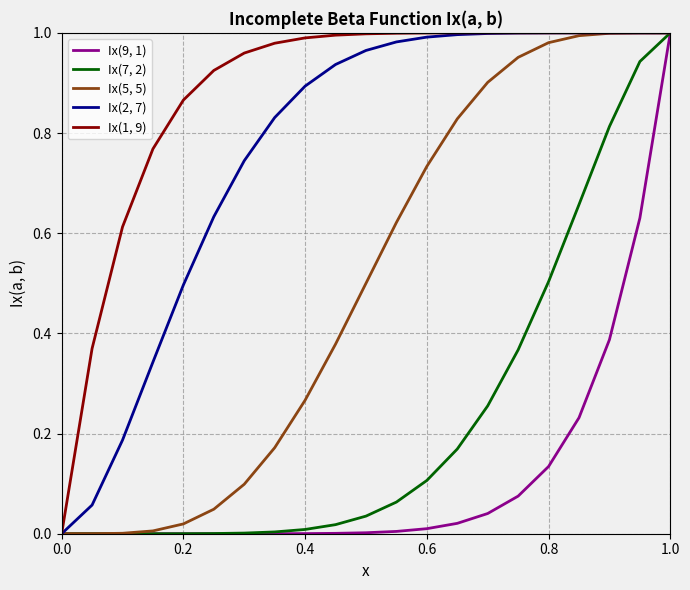

Rank the series by their average value, from lowest to highest.

Ix(9, 1), Ix(7, 2), Ix(5, 5), Ix(2, 7), Ix(1, 9)